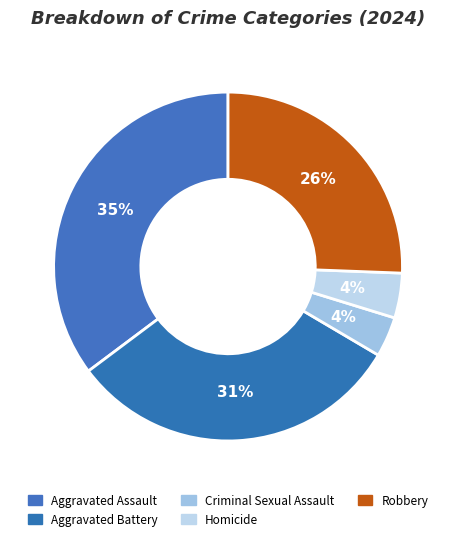

What is the largest slice in the pie chart?

Aggravated Assault